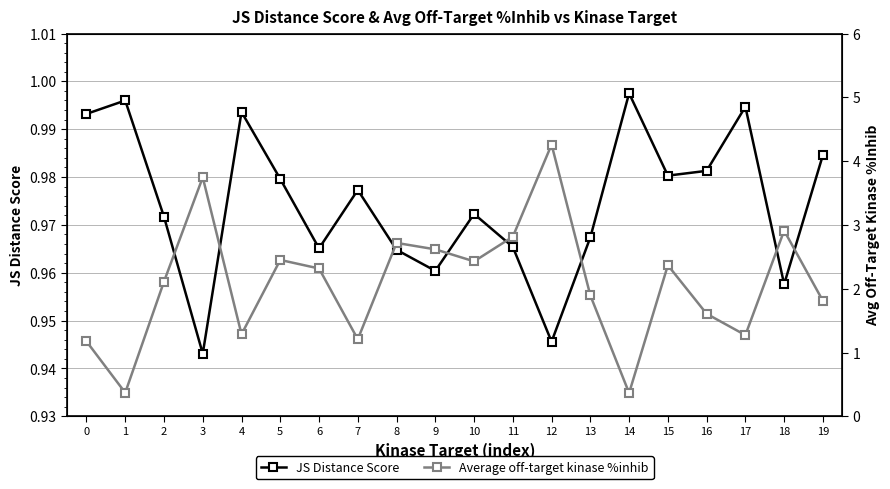

Which category has the highest value across all series?

12